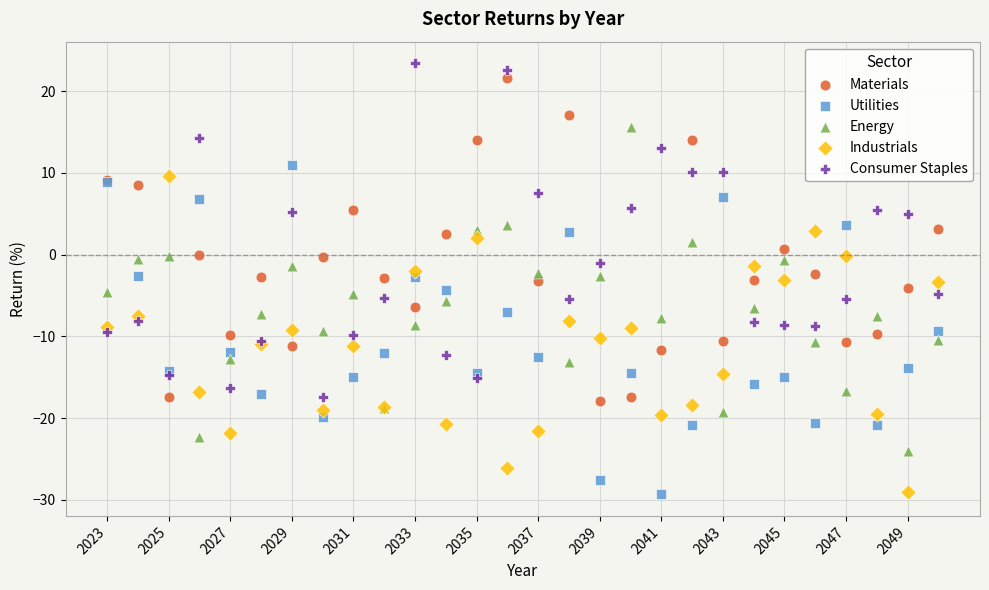

What is the X range (max minus min) for the scatter plot?

27.0